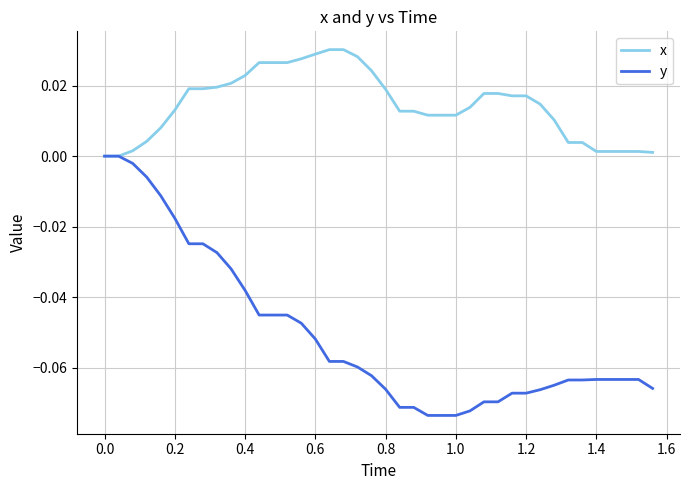

Which series has the largest range (max minus min)?

y